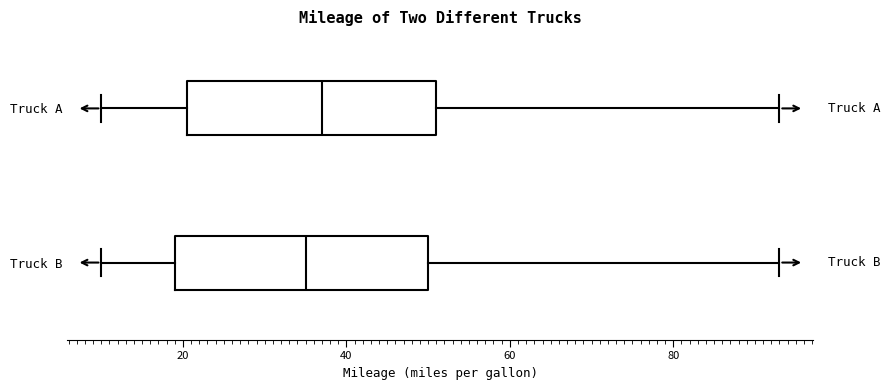

Reading bottom to top, read every box against the x-axis: the position of its median line, the range the box covers, and the ends of its whiskers. The values are not printed on the chart, so give them approximately, as read against the axis.

Truck B: median 36, box 20 to 50, whiskers 10 to 94
Truck A: median 38, box 20 to 52, whiskers 10 to 94